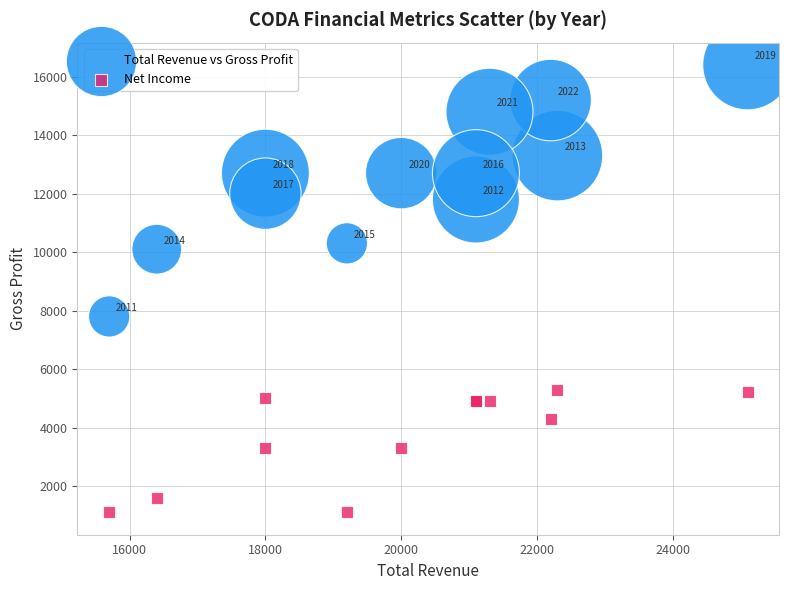

In the Total Revenue vs Gross Profit series, what Y value is closest to 12100?

12000